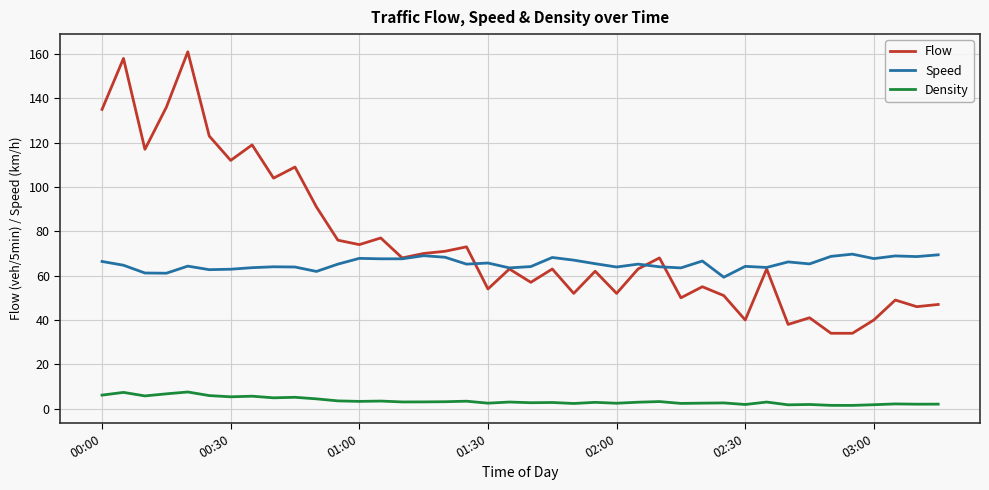

What is the maximum value for Density?

7.5